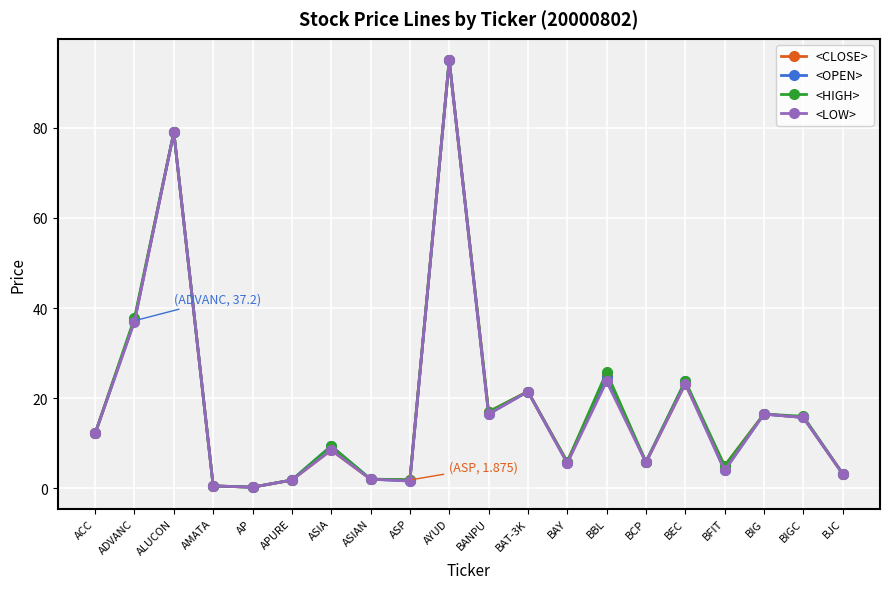

What is the maximum value shown in the chart?

95.0